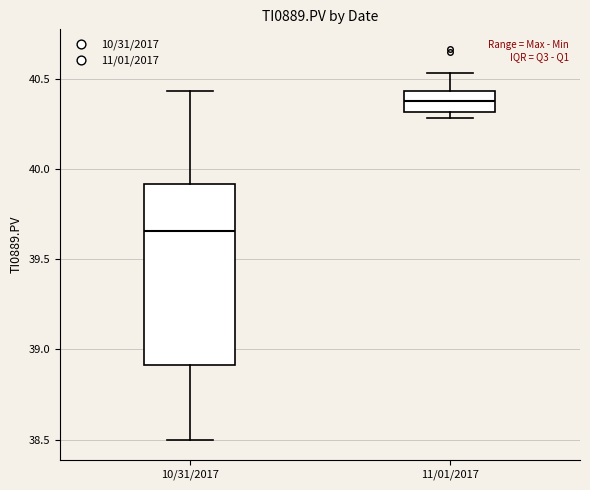

Reading left to right, transcribe this box plot: for each box, give where its median line is, the range the box spans, and where its two whiskers end, as read against the y-axis. The values are not printed on the chart, so give them approximately, as read against the axis.

10/31/2017: median 39.65, box 38.90 to 39.90, whiskers 38.50 to 40.45
11/01/2017: median 40.40, box 40.30 to 40.45, whiskers 40.30 (just below the box's lower edge) to 40.55